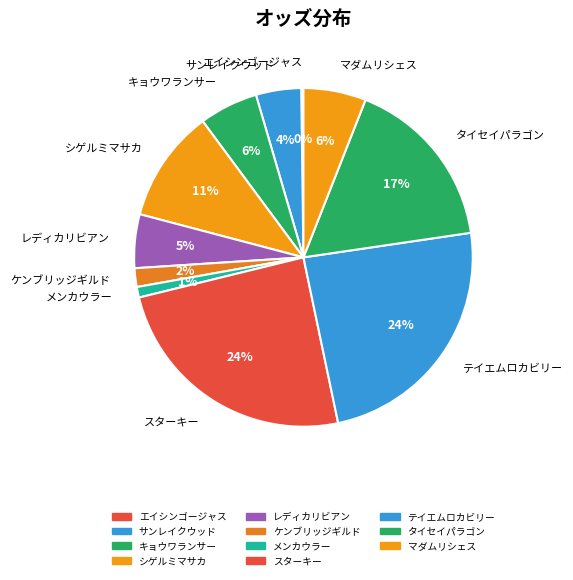

To the nearest percent, what portion does タイセイパラゴン represent?

17%